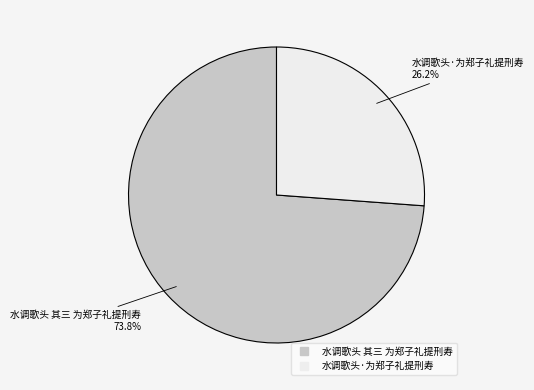

What percentage do 水调歌头 其三 为郑子礼提刑寿 and 水调歌头·为郑子礼提刑寿 together represent?

100.0%